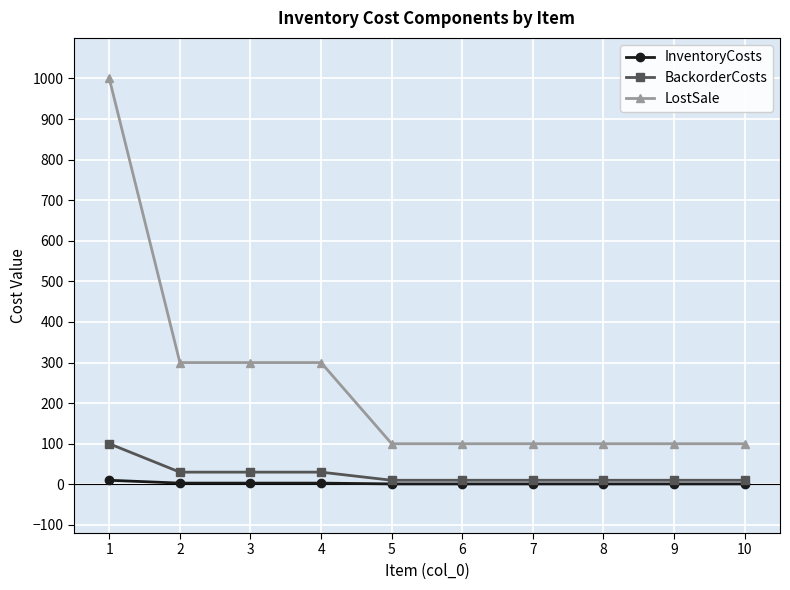

The value of LostSale at 2 is 462. True or false?

False